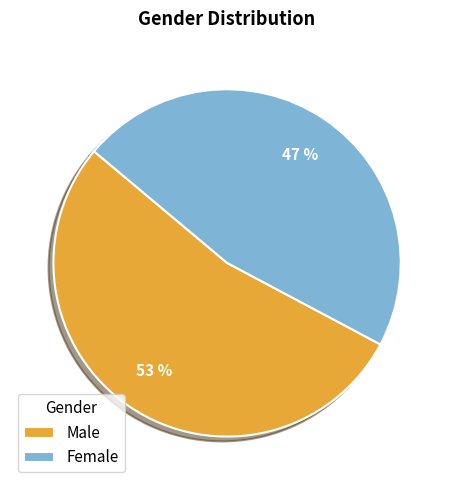

Count the number of slices in the pie.

2